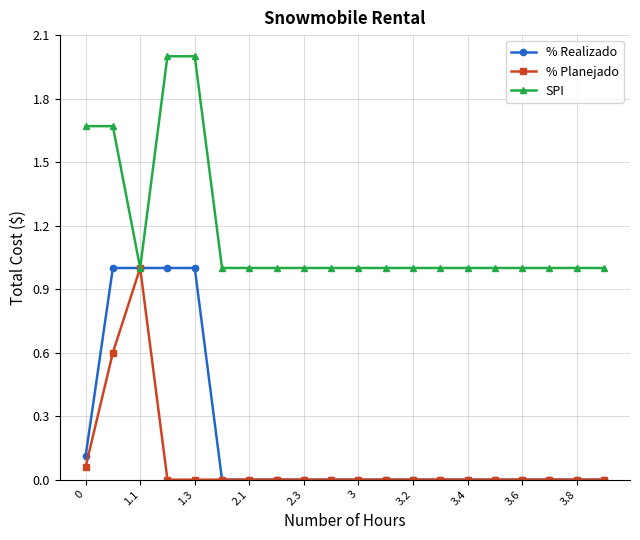

Which series has the largest total across all categories?

SPI